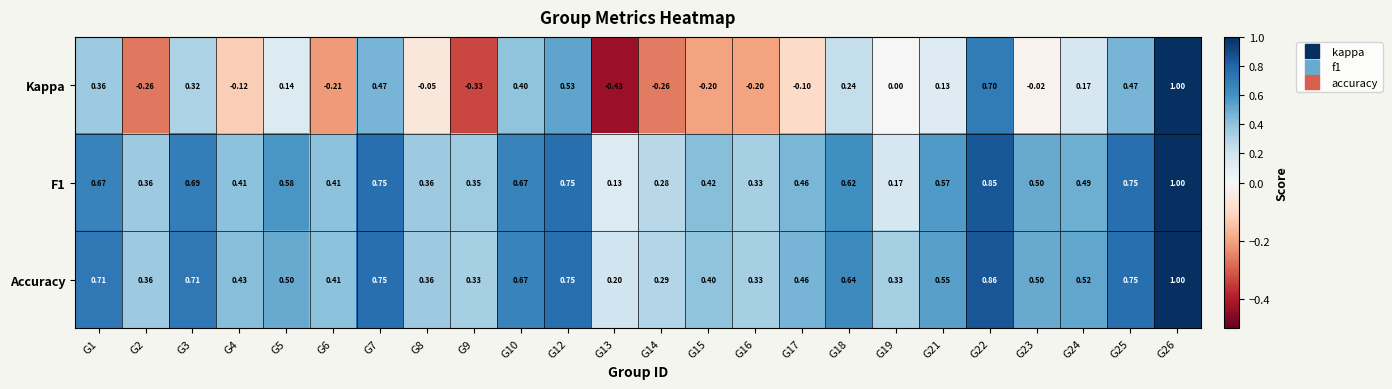

Is the value of Kappa at G9 greater than the value of Accuracy at G6?

No